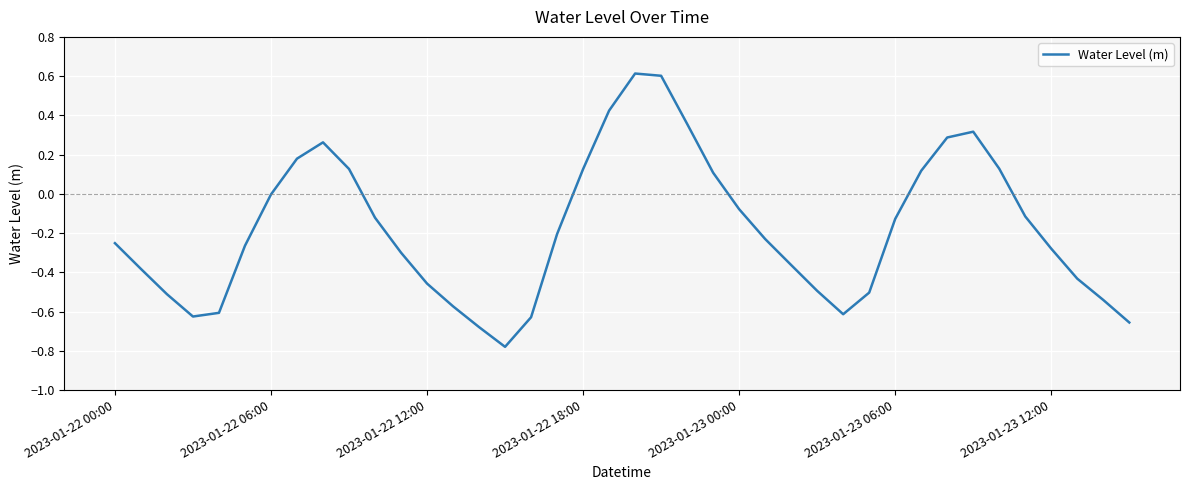

What is the difference between the second highest and second lowest values?

1.3